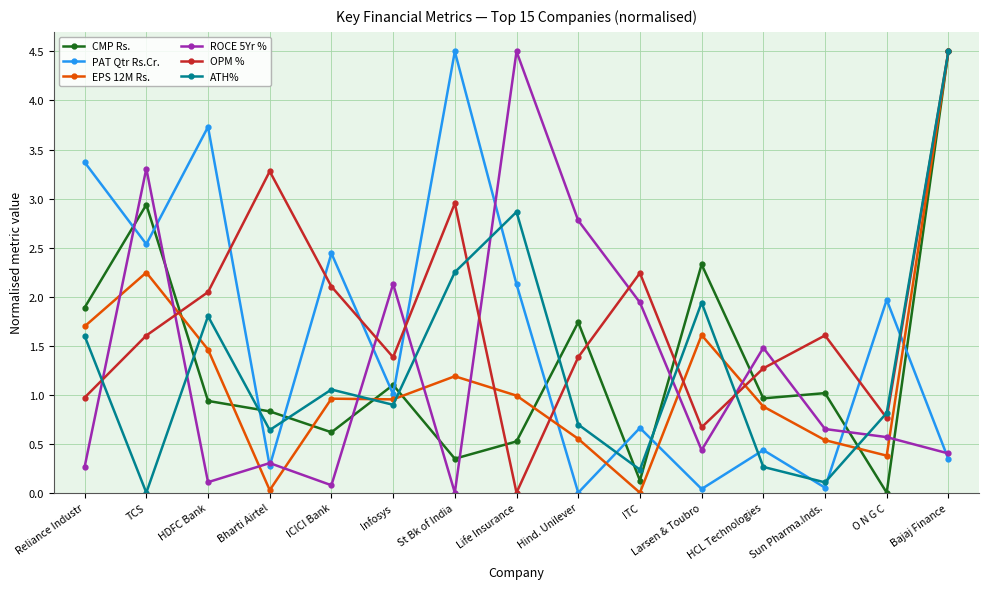

How many lines are shown in the chart?

6